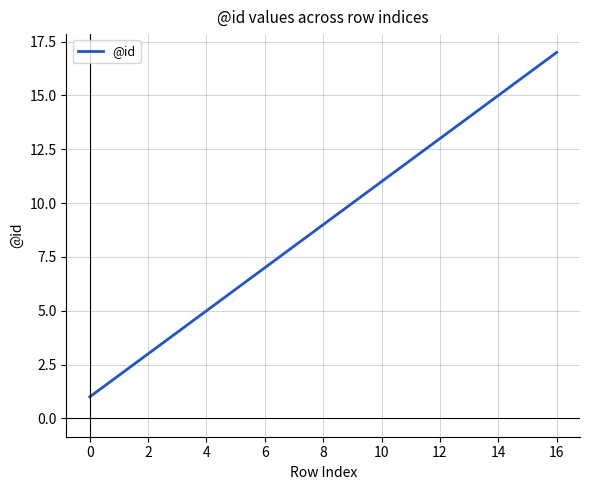

What is the maximum value shown in the chart?

17